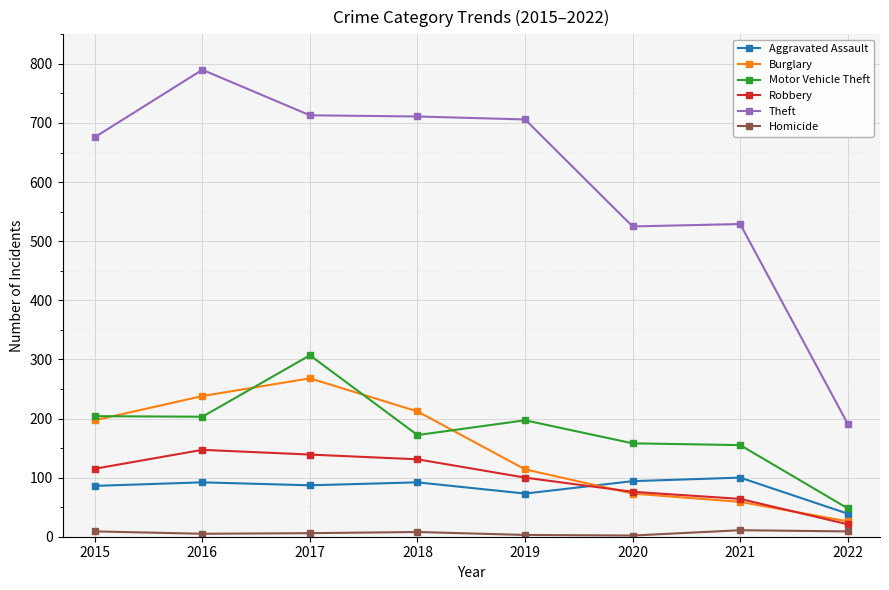

Between 2018 and 2022, which series saw the biggest shift?

Theft